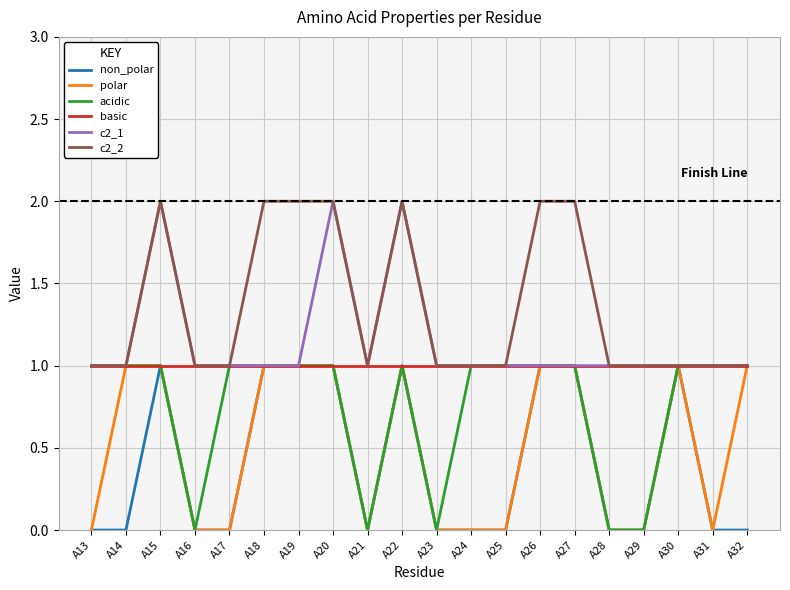

Is it true that polar equals 1 at A19?

True